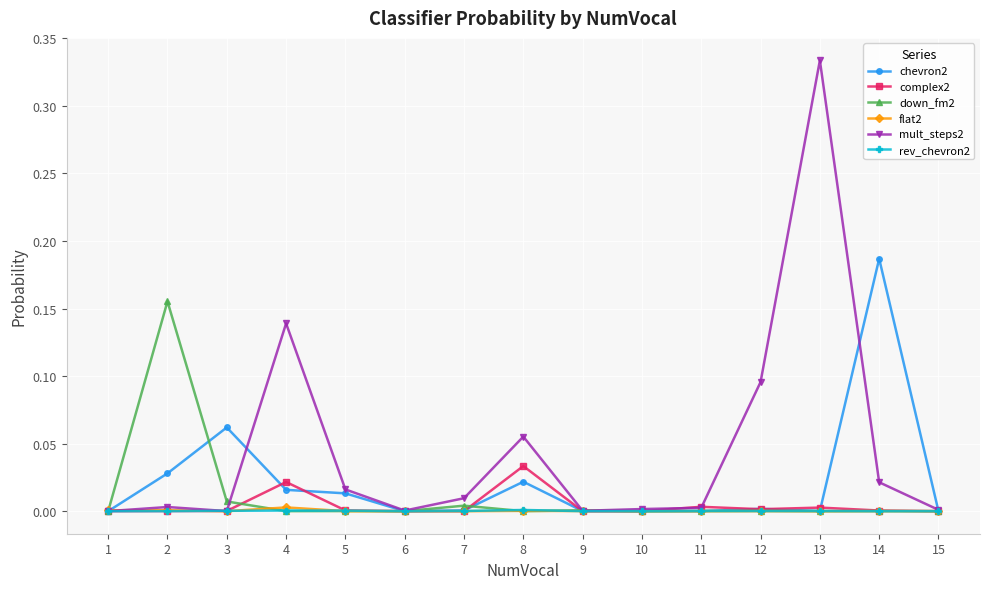

How many lines are shown in the chart?

6